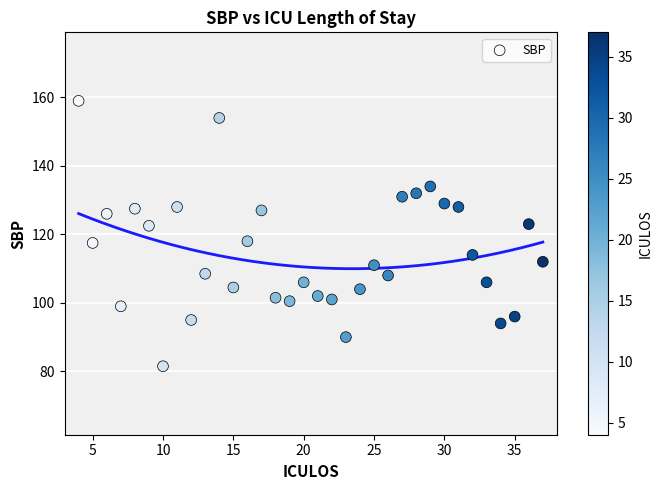

What is the range of X values (max minus min)?

33.0